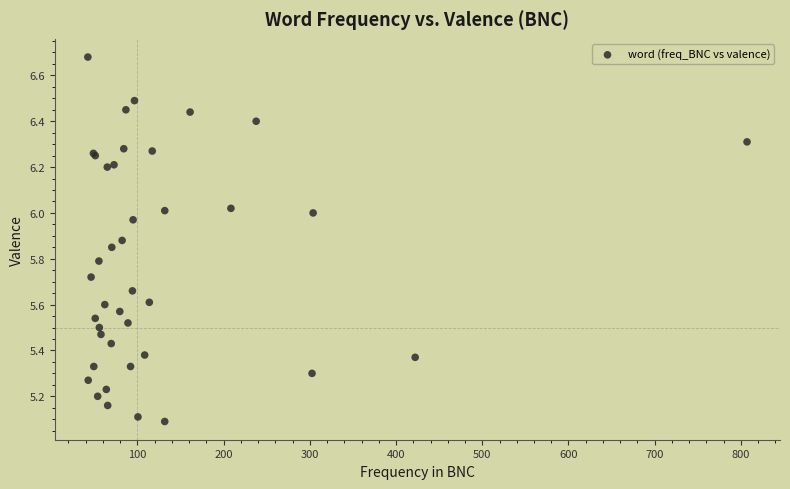

What Y value in the scatter plot is closest to 5?

5.1